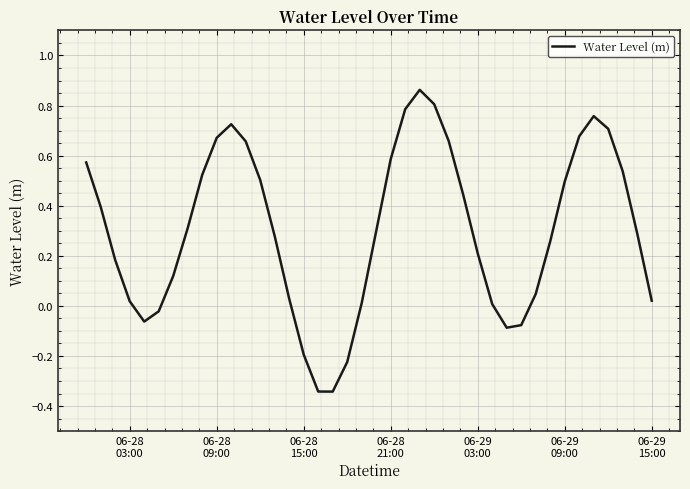

What is the difference between the maximum and minimum values?

1.2